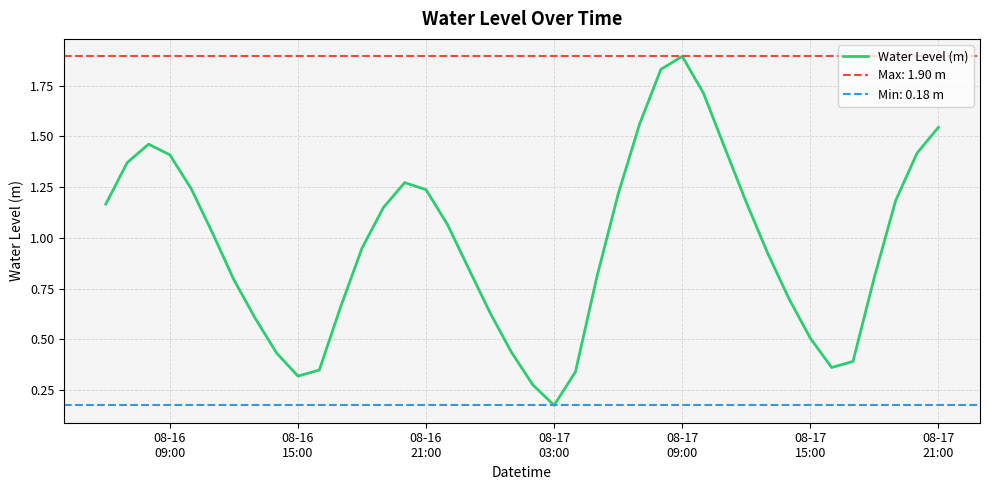

What is the difference between the maximum and minimum values?

1.7